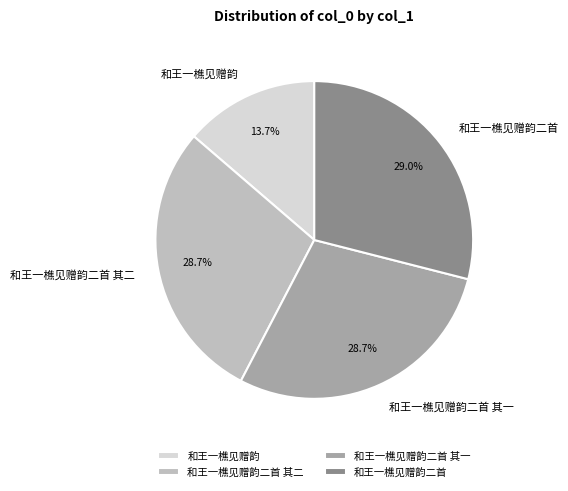

Which slice is the smallest?

和王一樵见赠韵